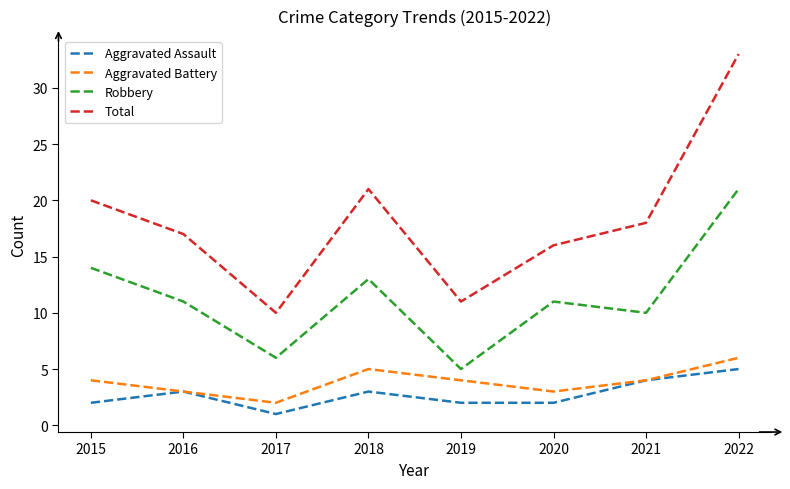

At how many categories does at least one series exceed 27?

1